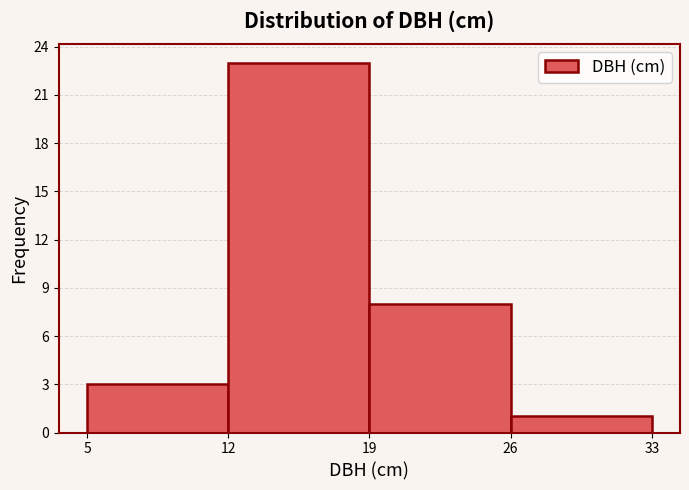

Reading left to right, list every bar in this chart as the range it spans on the x-axis followed by its height. The values are not printed on the chart, so give them approximately, as read against the axis.

5 to 12: 3
12 to 19: 23
19 to 26: 8
26 to 33: 1